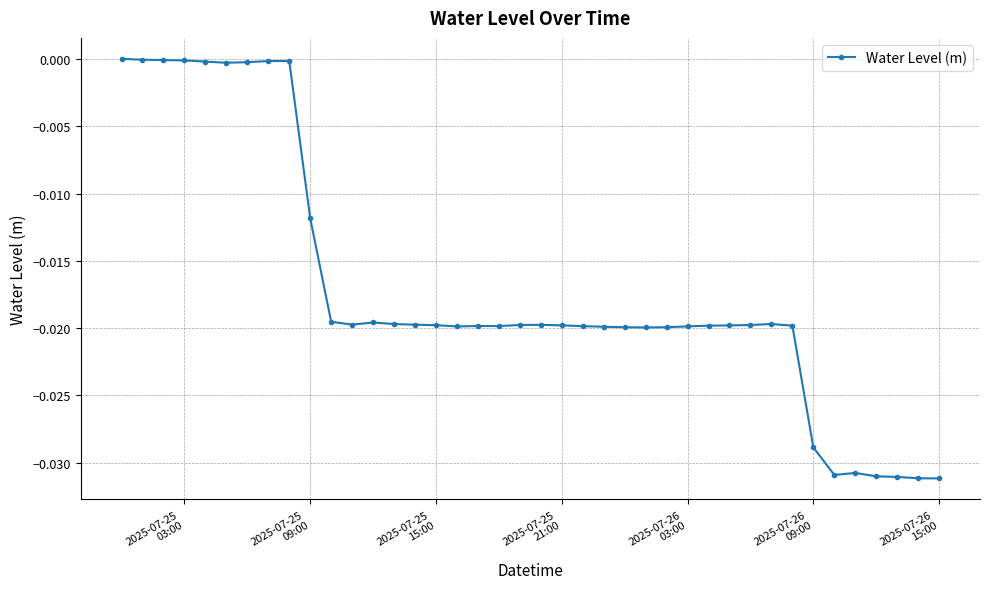

How many categories are shown in the chart?

40